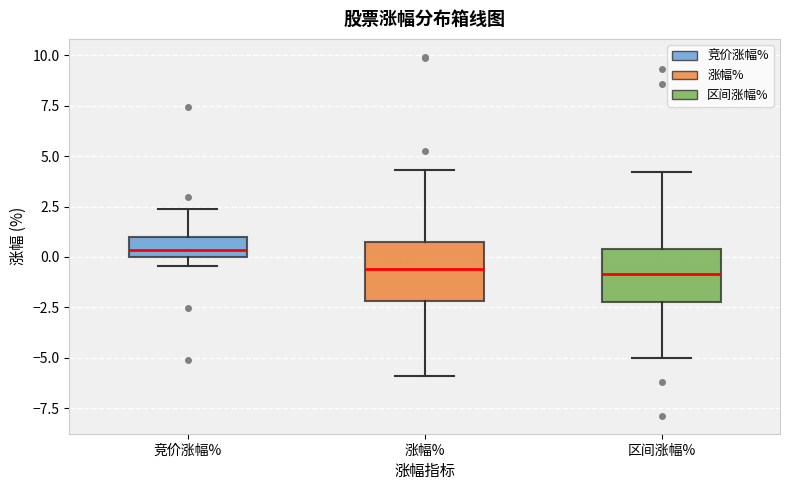

Reading left to right, read every box against the y-axis: the position of its median line, the range the box covers, and the ends of its whiskers. The values are not printed on the chart, so give them approximately, as read against the axis.

竞价涨幅%: median 0.5, box 0.0 to 1.0, whiskers -0.5 to 2.5
涨幅%: median -0.5, box -2.0 to 1.0, whiskers -6.0 to 4.5
区间涨幅%: median -1.0, box -2.0 to 0.5, whiskers -5.0 to 4.0